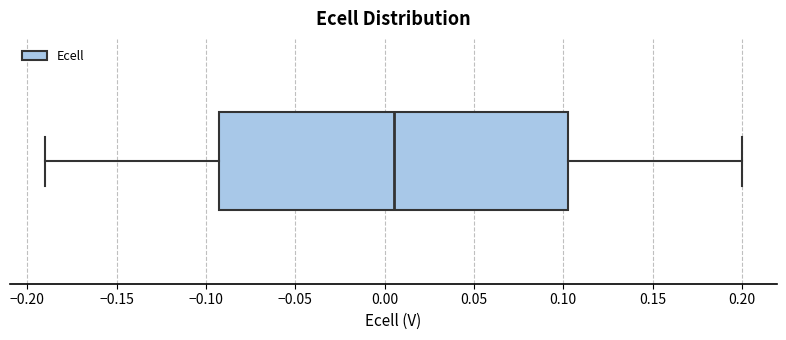

Read this box plot against the x-axis: the position of the median line, the range covered by the box, and the ends of both whiskers. The values are not printed on the chart, so give them approximately, as read against the axis.

median 0.005, box -0.090 to 0.105, whiskers -0.190 to 0.200